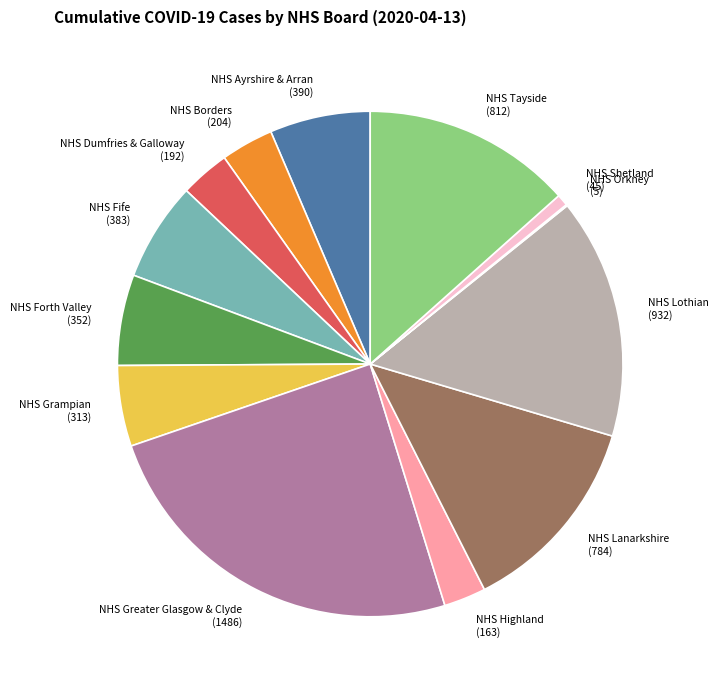

Is there a majority slice in this chart?

No